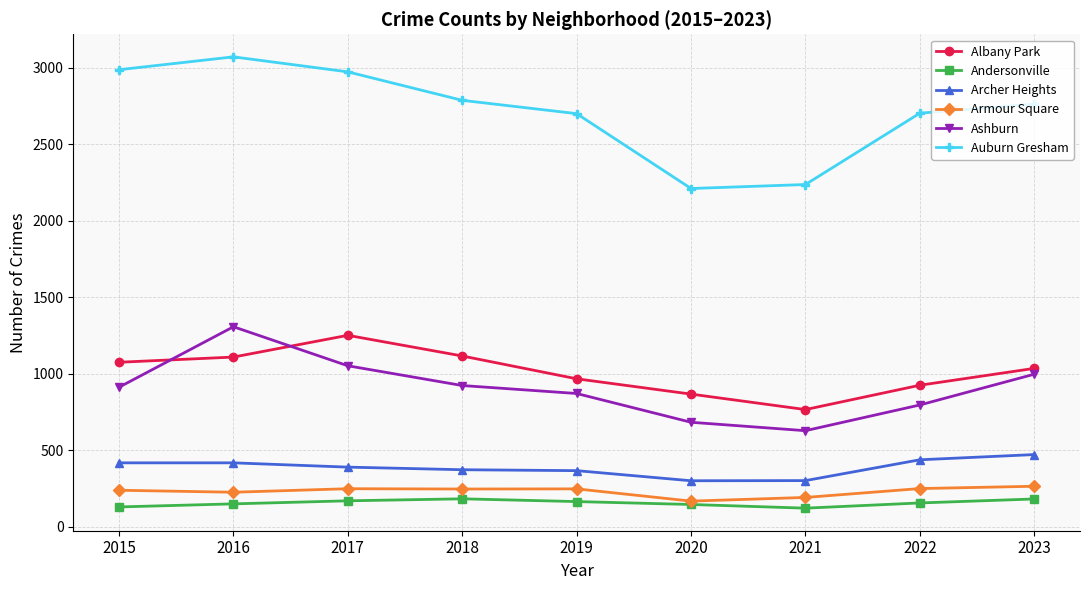

At which label does Armour Square first exceed 248?

2017